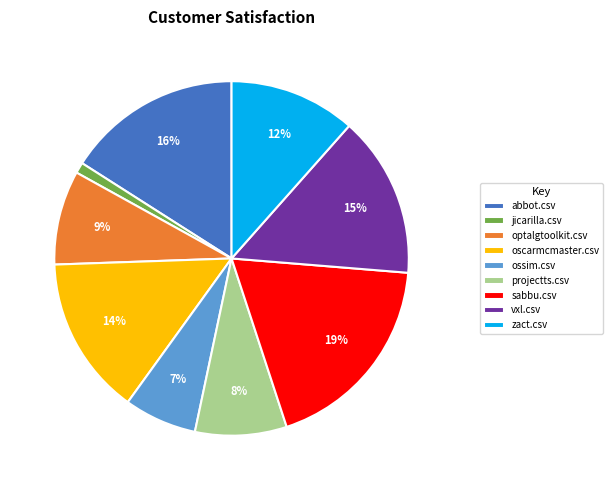

Which has a higher value, vxl.csv or optalgtoolkit.csv?

vxl.csv